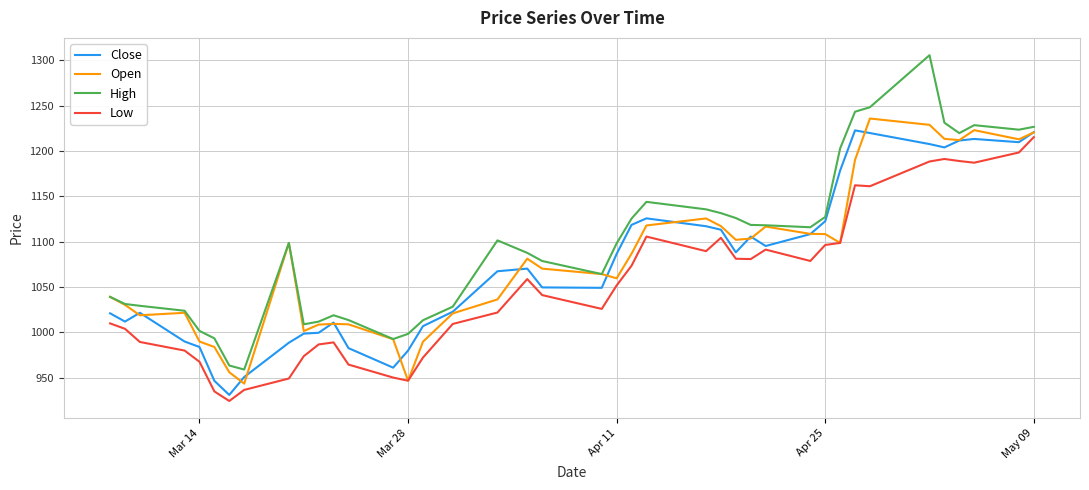

Which series has the largest range (max minus min)?

High